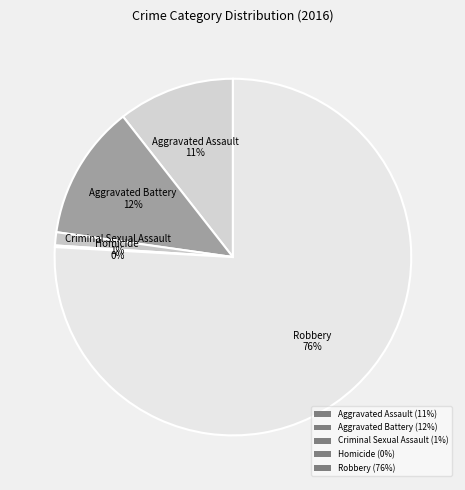

Is it true that Aggravated Assault is 11% of the pie?

True